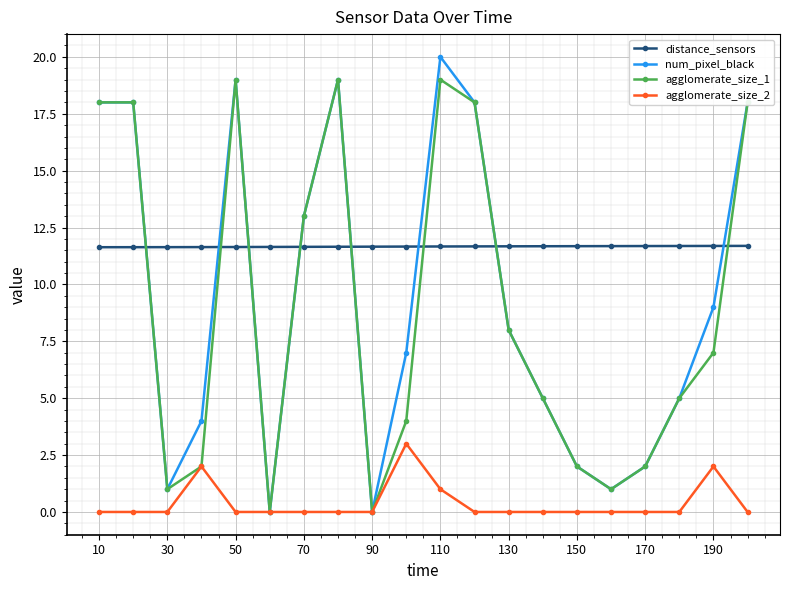

Which series has the widest spread of values?

num_pixel_black